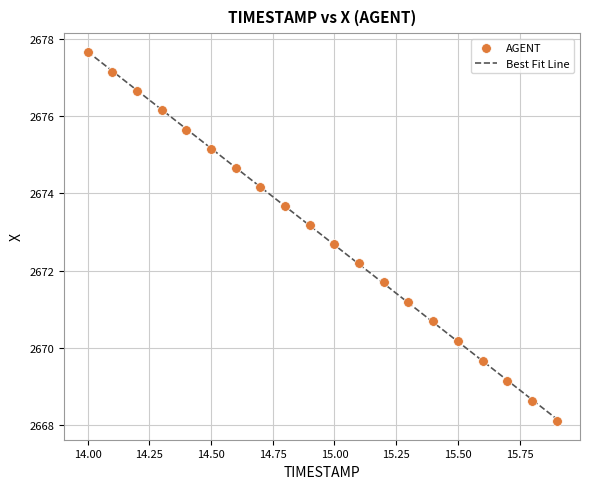

What is the range of Y values (max minus min)?

9.6